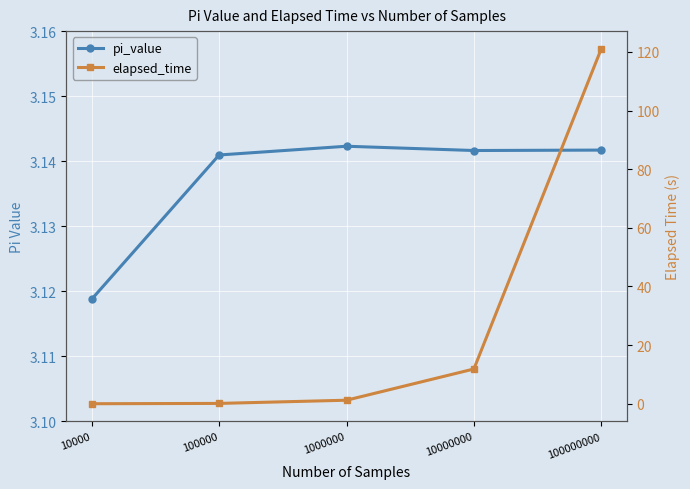

Between 100000 and 10000000, which is larger?

10000000